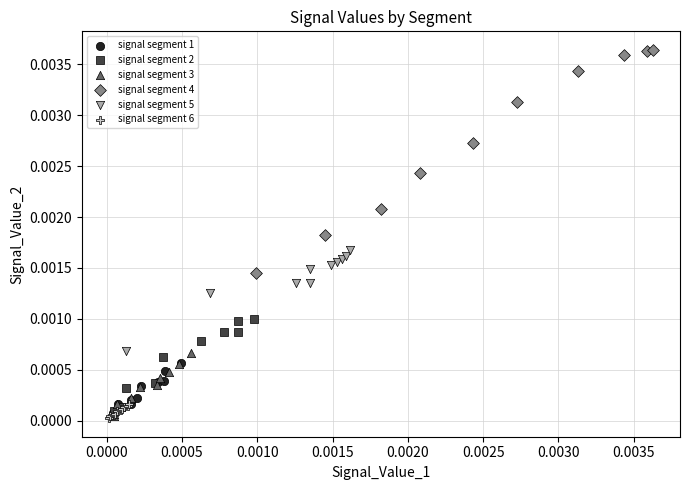

Which series has the largest Y range (max minus min)?

signal segment 4